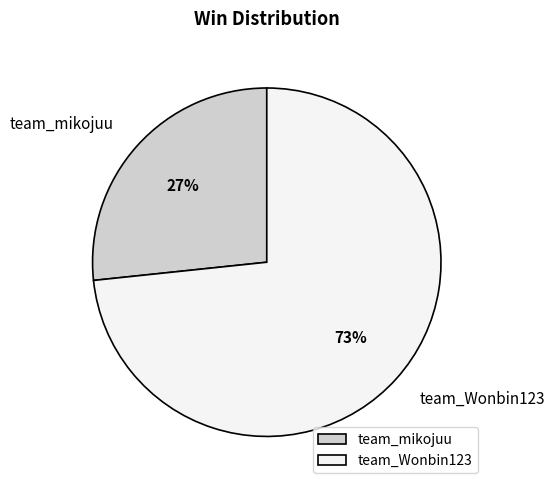

To the nearest percent, what is the combined percentage of team_Wonbin123 and team_mikojuu?

100%